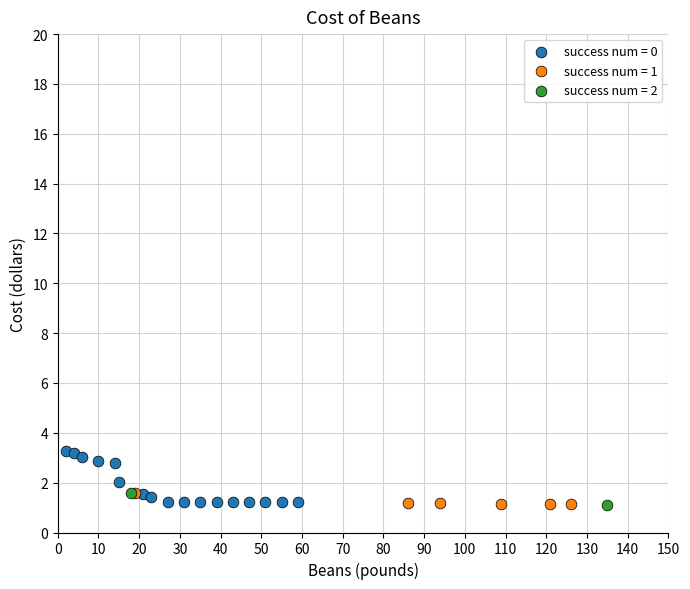

What are all the series names shown in the legend?

success num = 0, success num = 1, success num = 2